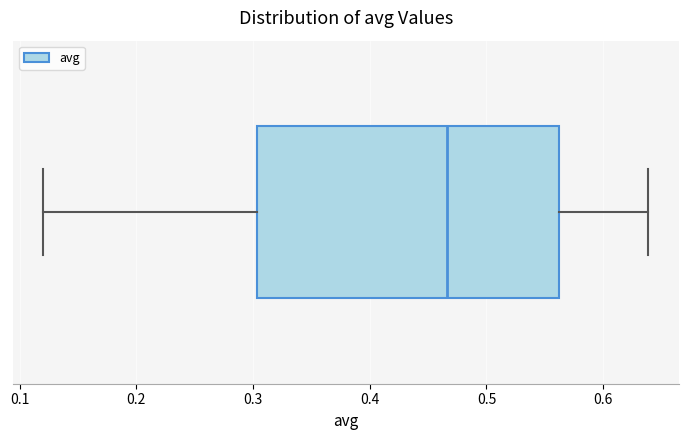

Where does the right whisker of the box end on the x-axis? The values are not printed on the chart, so give them approximately, as read against the axis.

0.64